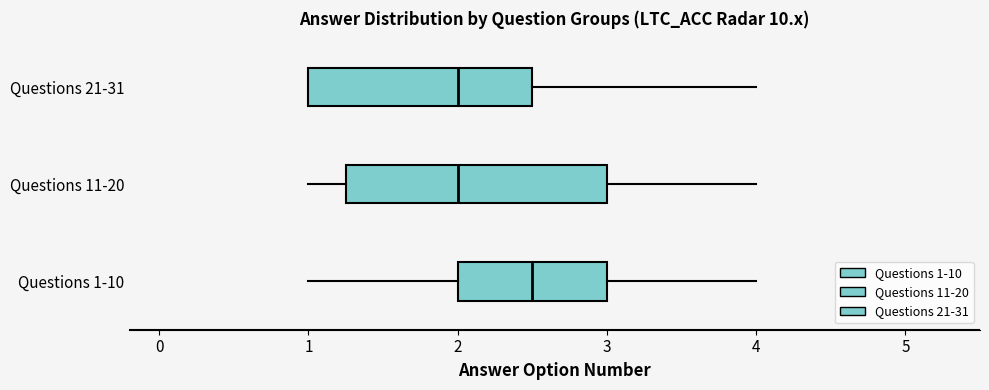

Which box is the widest, from its left edge to its right edge?

Questions 11-20